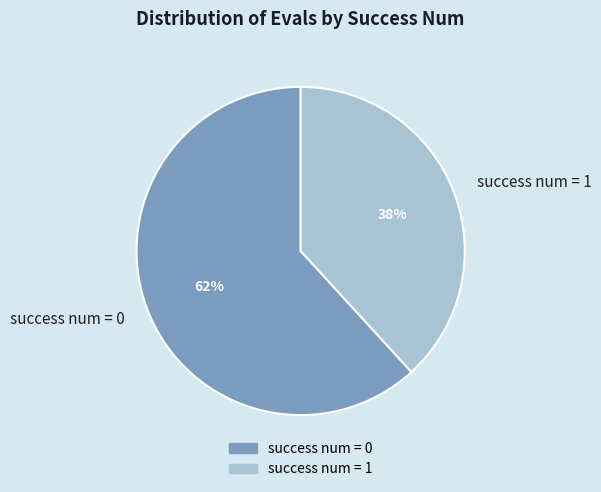

How many slices are in this pie chart?

2